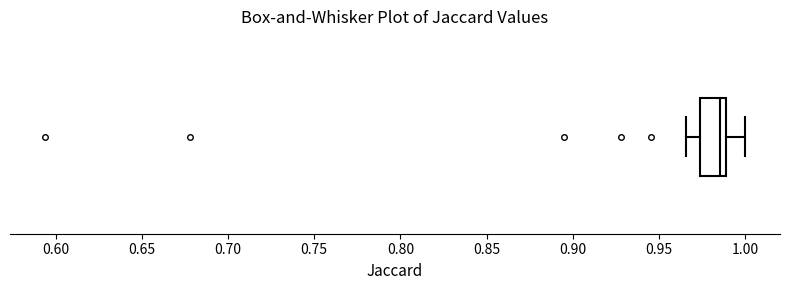

Transcribe this box plot: give where the median line is, the range the box spans, and where the two whiskers end, as read against the x-axis. The values are not printed on the chart, so give them approximately, as read against the axis.

median 0.985, box 0.975 to 0.990, whiskers 0.965 to 1.000